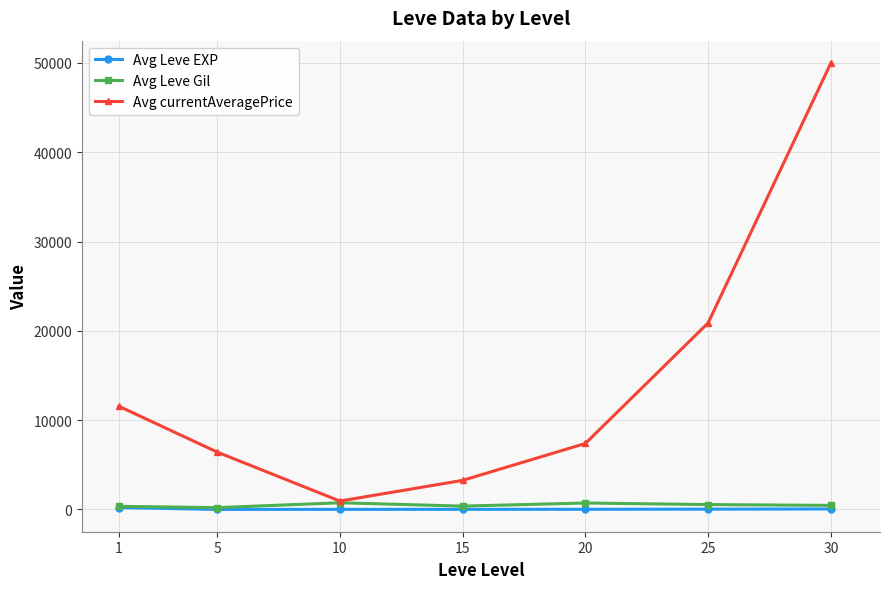

True or false: Avg Leve Gil has a value of 545.0 at 25.

True